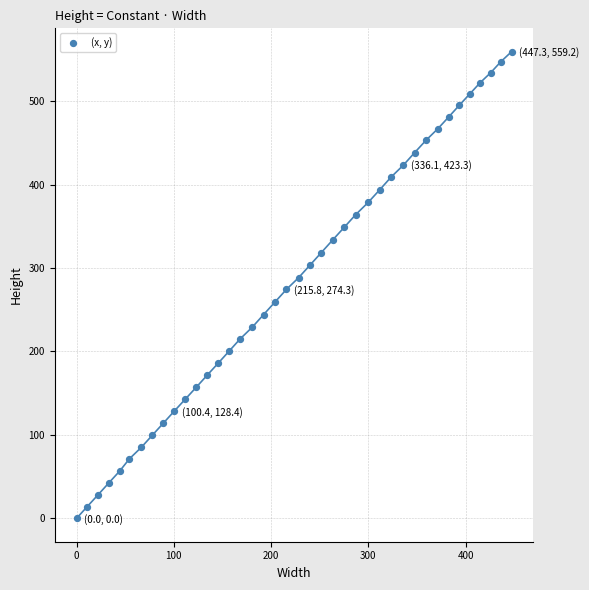

What is the range of X values (max minus min)?

447.3